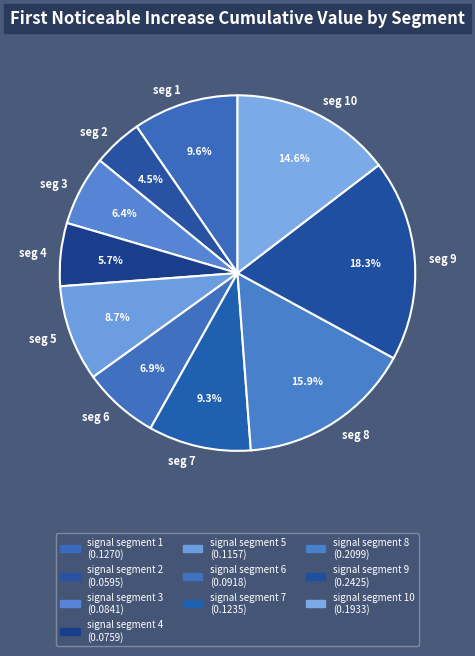

Does seg 4 account for over 50% of the chart?

No